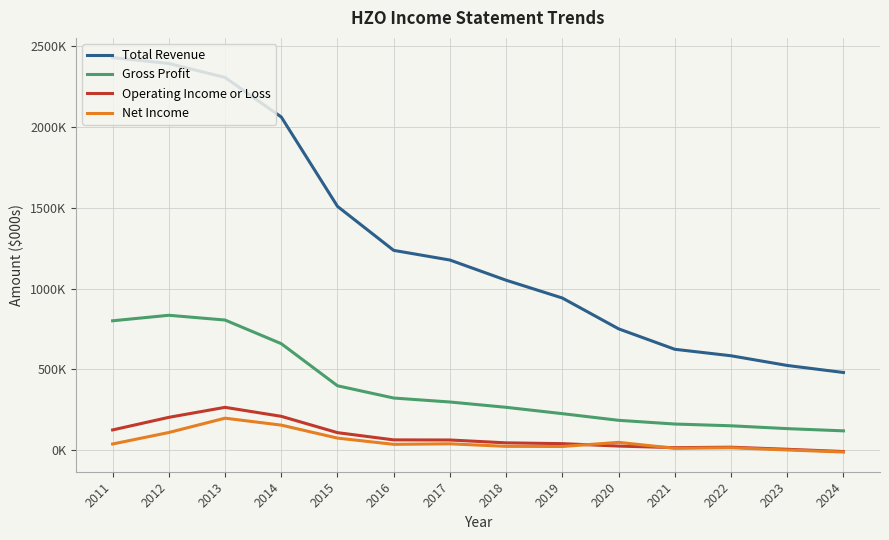

Which series has the largest total across all categories?

Total Revenue